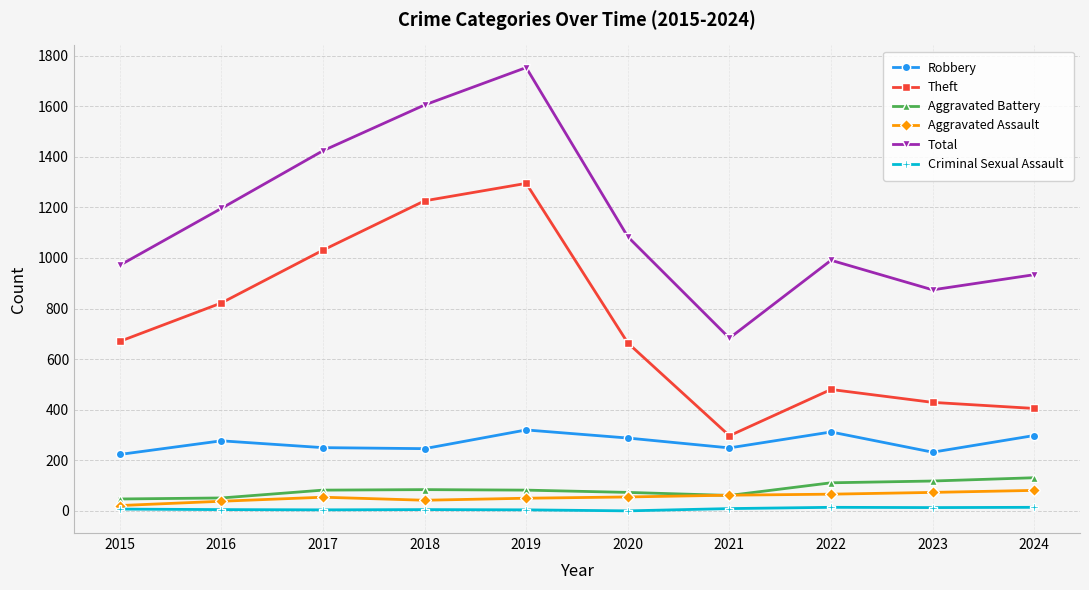

Does the chart have visible grid lines?

Yes